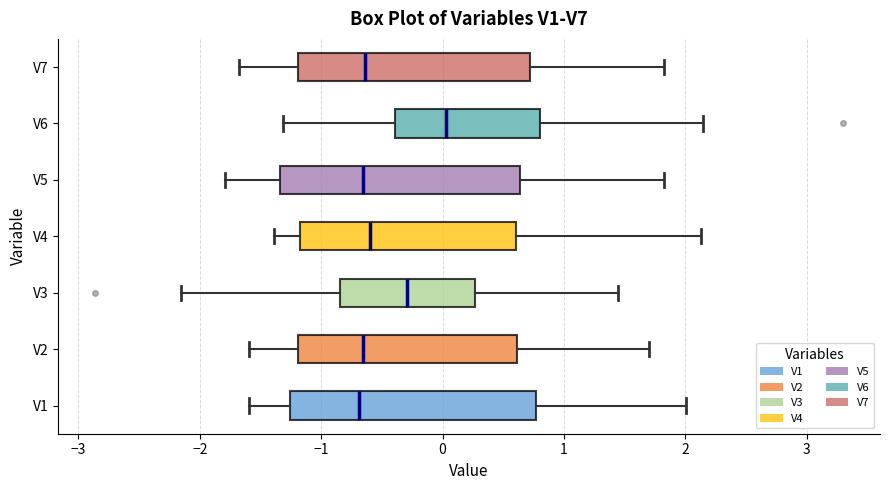

Reading bottom to top, read every box against the x-axis: the position of its median line, the range the box covers, and the ends of its whiskers. The values are not printed on the chart, so give them approximately, as read against the axis.

V1: median -0.7, box -1.3 to 0.8, whiskers -1.6 to 2.0
V2: median -0.7, box -1.2 to 0.6, whiskers -1.6 to 1.7
V3: median -0.3, box -0.8 to 0.3, whiskers -2.2 to 1.4
V4: median -0.6, box -1.2 to 0.6, whiskers -1.4 to 2.1
V5: median -0.7, box -1.3 to 0.6, whiskers -1.8 to 1.8
V6: median 0.0, box -0.4 to 0.8, whiskers -1.3 to 2.1
V7: median -0.6, box -1.2 to 0.7, whiskers -1.7 to 1.8